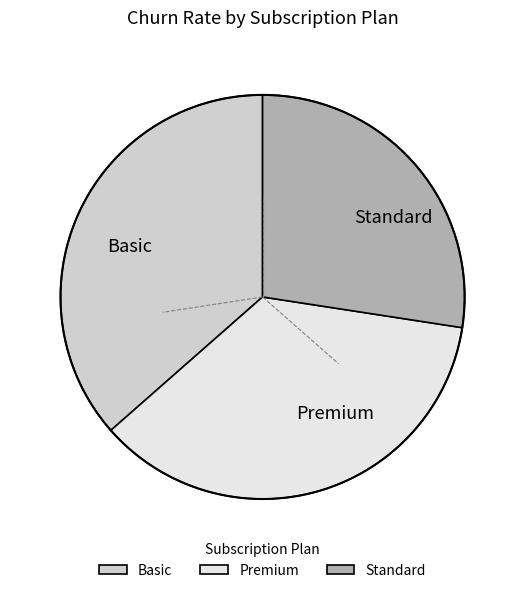

Is the sum of Standard and Premium greater than half?

Yes